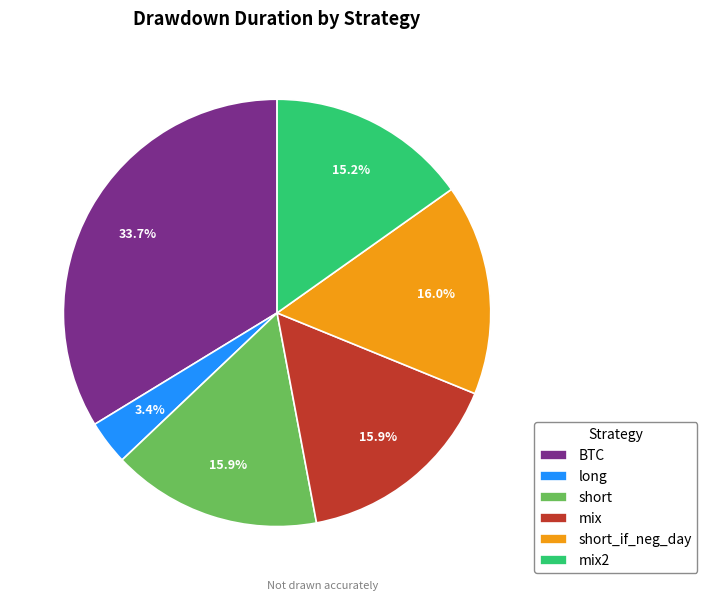

Which slice is the largest?

BTC